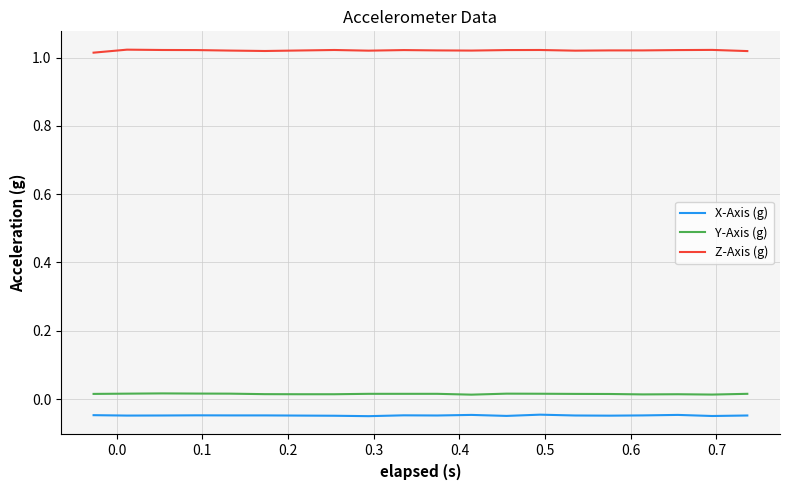

Which series has the largest total across all categories?

Z-Axis (g)